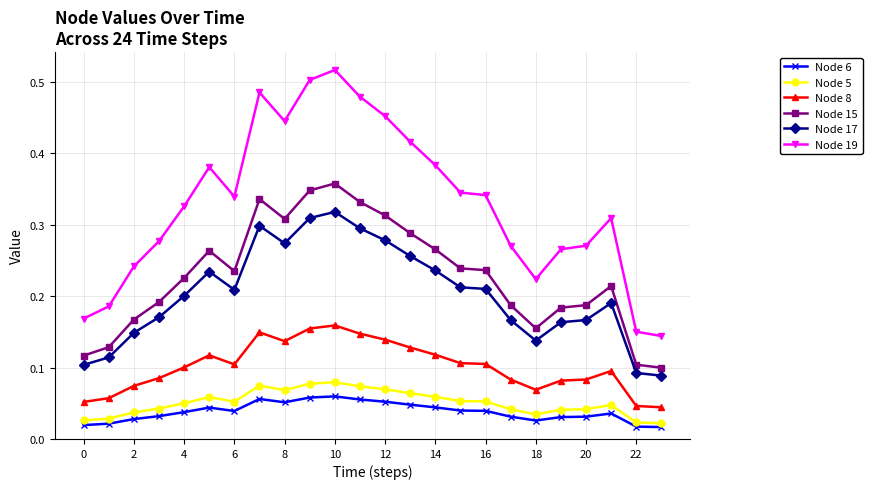

Which series has the widest spread of values?

Node 19